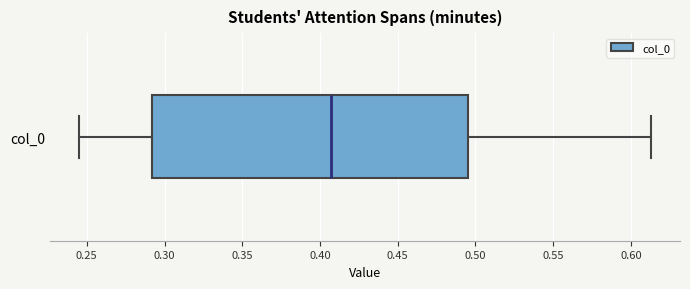

Where is the right edge of the box for col_0 on the x-axis? The values are not printed on the chart, so give them approximately, as read against the axis.

0.495